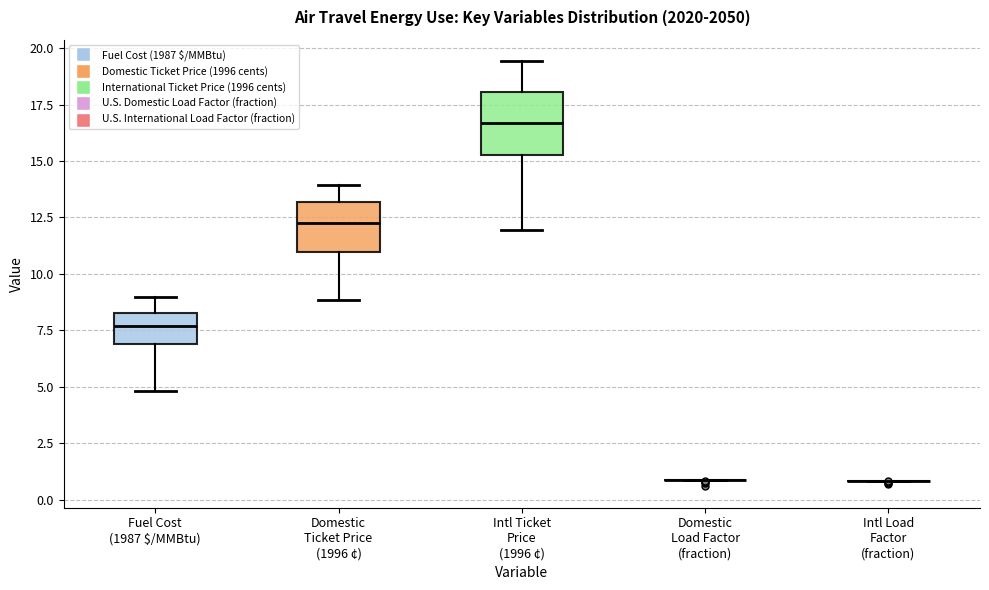

Where does the lower whisker of the box for Fuel Cost (1987 $/MMBtu) end on the y-axis? The values are not printed on the chart, so give them approximately, as read against the axis.

5.0